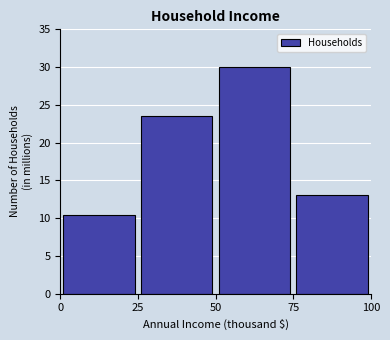

Reading left to right, transcribe this chart: for each bar, give the range it covers on the x-axis and its height. The values are not printed on the chart, so give them approximately, as read against the axis.

0 to 25: 10.5
25 to 50: 23.5
50 to 75: 30.0
75 to 100: 13.0